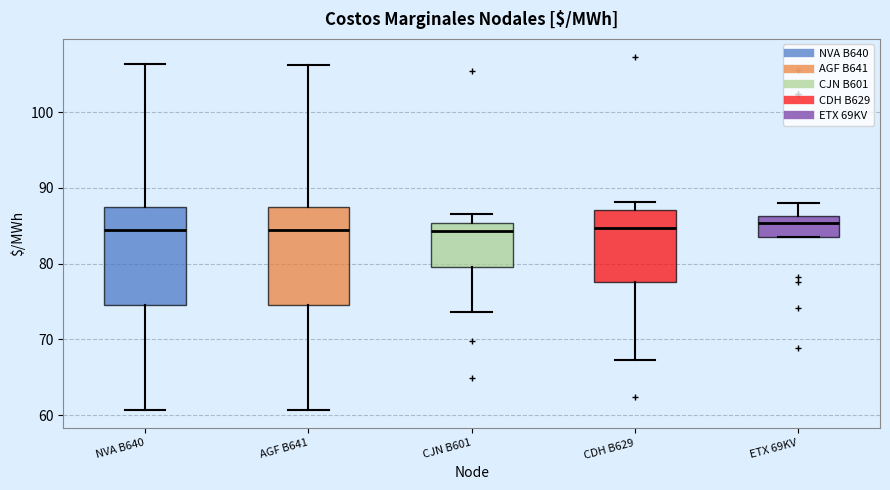

Where is the upper edge of the box for CJN B601 on the y-axis? The values are not printed on the chart, so give them approximately, as read against the axis.

85